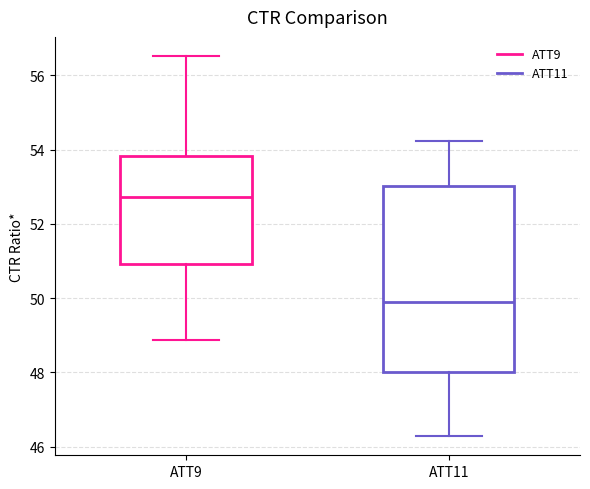

Where does the lower whisker of the box for ATT11 end on the y-axis? The values are not printed on the chart, so give them approximately, as read against the axis.

46.2